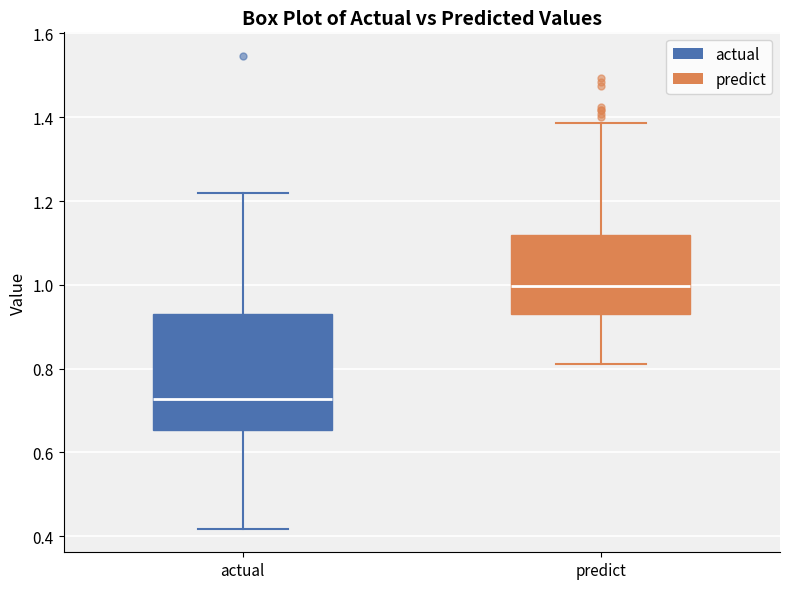

Where is the lower edge of the box for predict on the y-axis? The values are not printed on the chart, so give them approximately, as read against the axis.

0.94